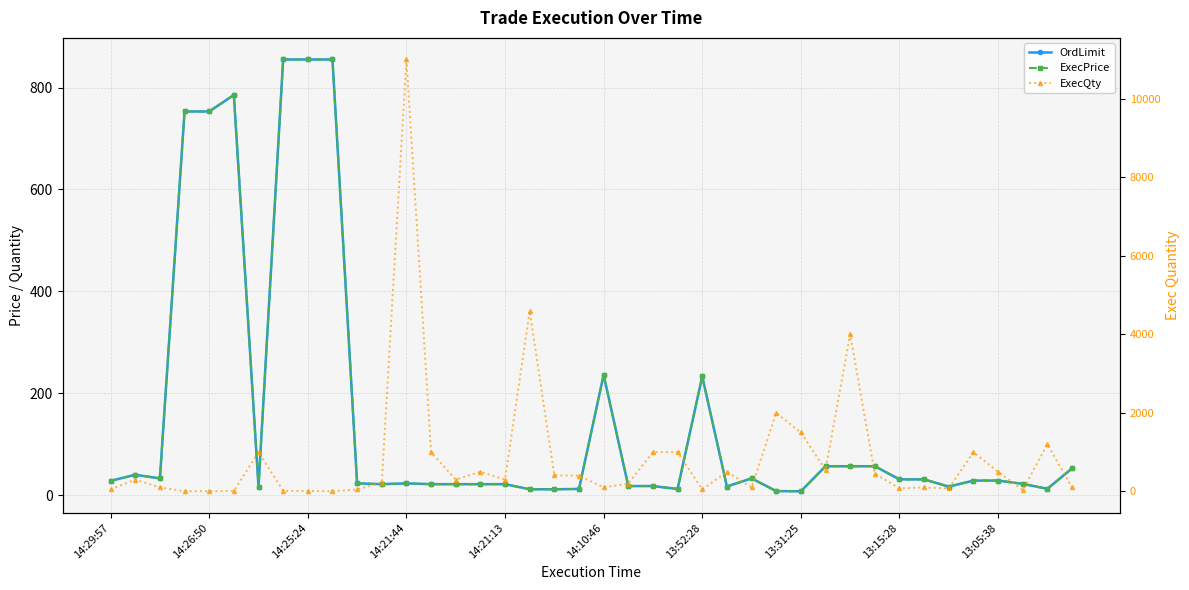

Is it true that ExecQty equals 500.0 at 25?

True